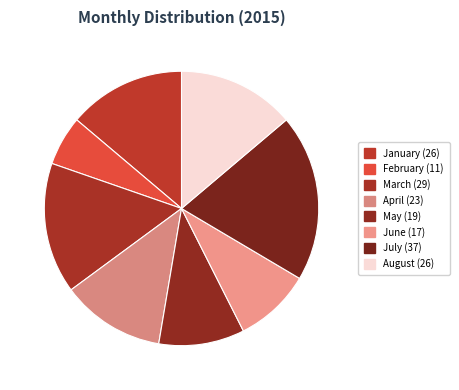

Rank the categories by value from highest to lowest.

July, March, January, August, April, May, June, February